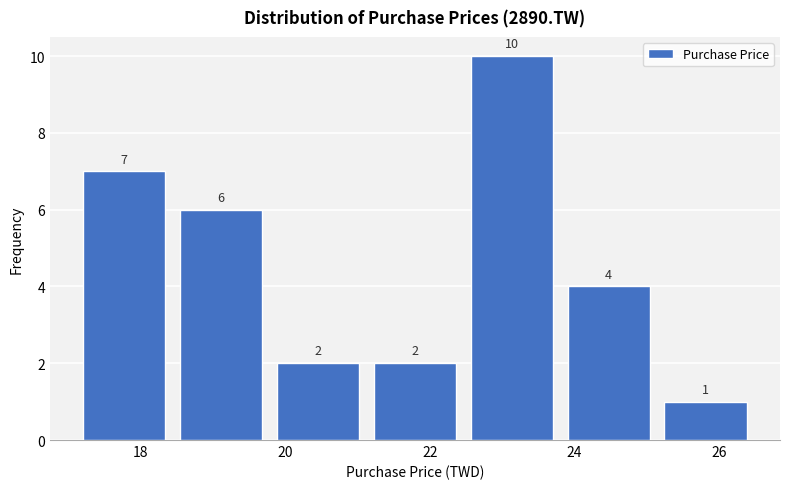

Reading left to right, transcribe this chart: for each bar, give the range it covers on the x-axis and its height. The bar edges are not printed on the chart, so give them approximately, as read against the axis.

17.2 to 18.4: 7
18.4 to 19.8: 6
19.8 to 21.2: 2
21.2 to 22.4: 2
22.4 to 23.8: 10
23.8 to 25.2: 4
25.2 to 26.4: 1